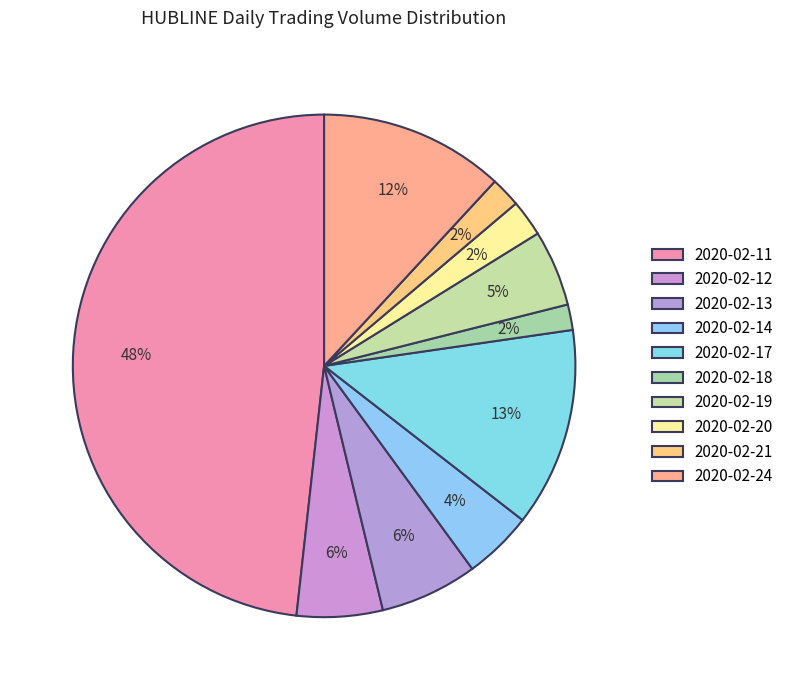

To the nearest percent, what portion does 2020-02-14 represent?

4%